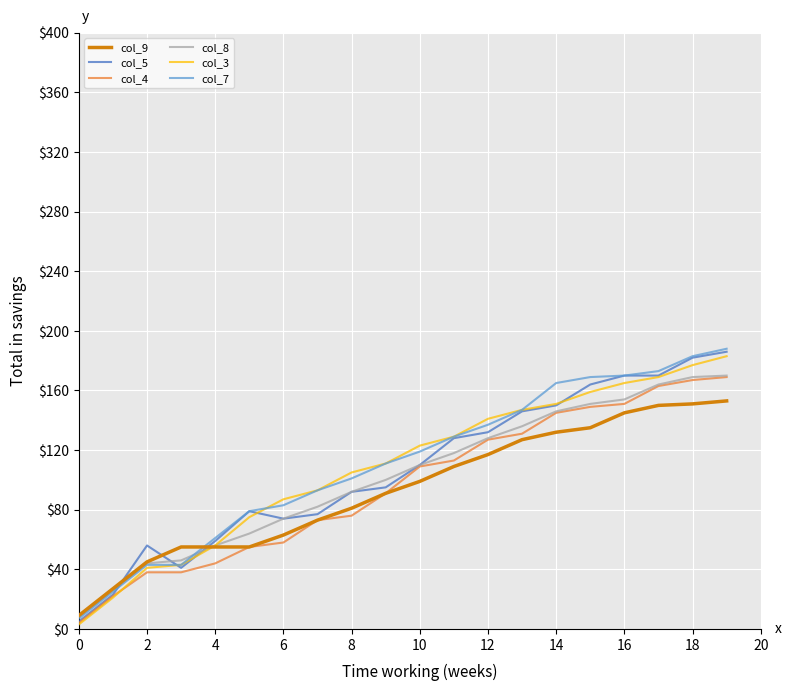

What is the greatest value displayed?

188